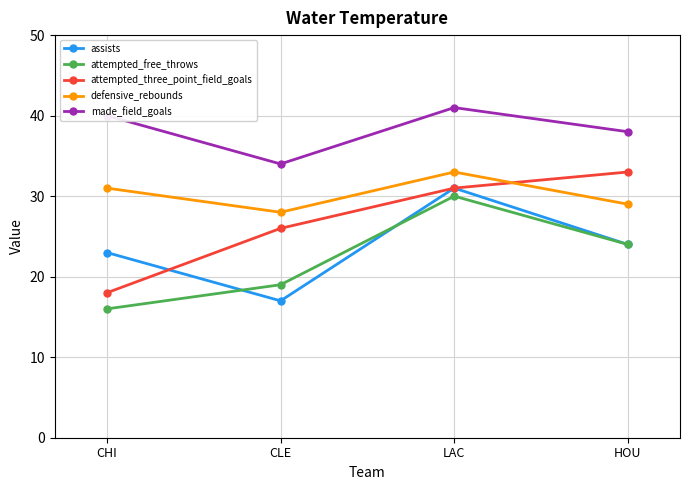

True or false: attempted_free_throws and defensive_rebounds cross at least once.

False